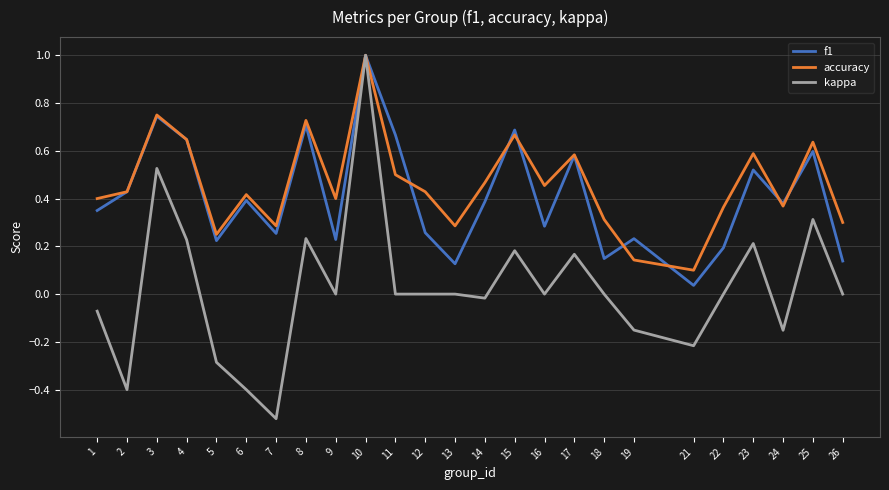

What are all the series names shown in the legend?

f1, accuracy, kappa